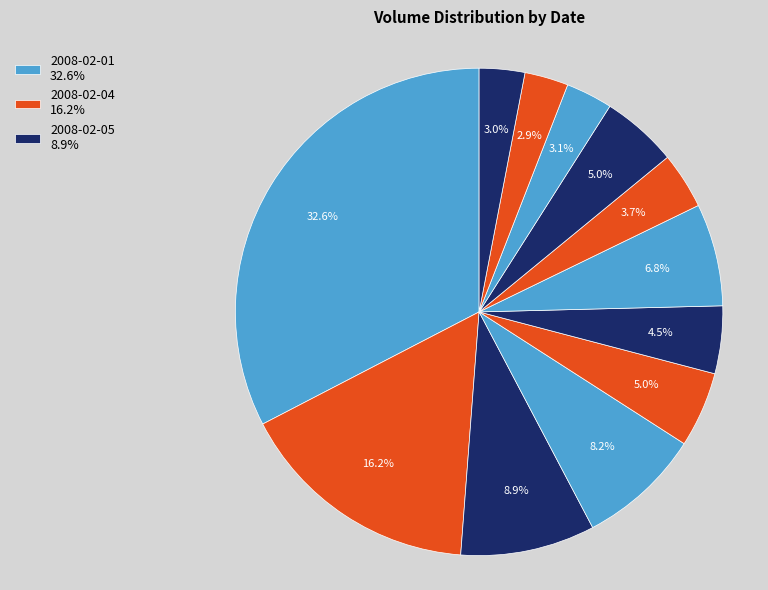

How many slices are in this pie chart?

12